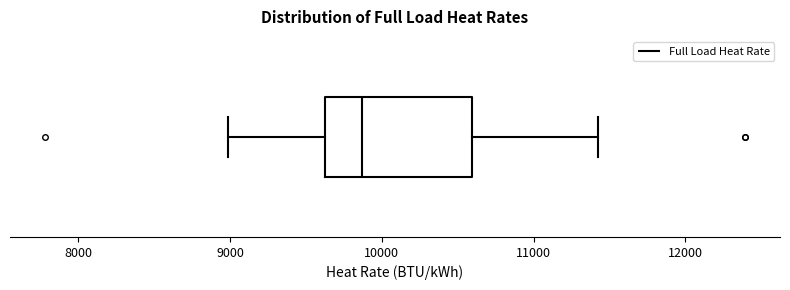

Where does the right whisker of the box end on the x-axis? The values are not printed on the chart, so give them approximately, as read against the axis.

11400